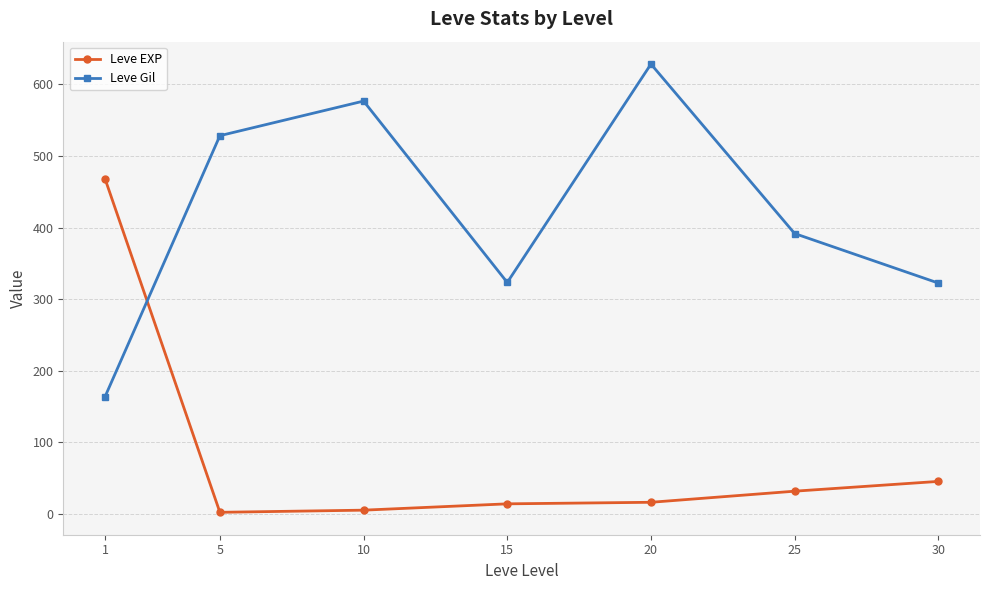

What are all the series names shown in the legend?

Leve EXP, Leve Gil